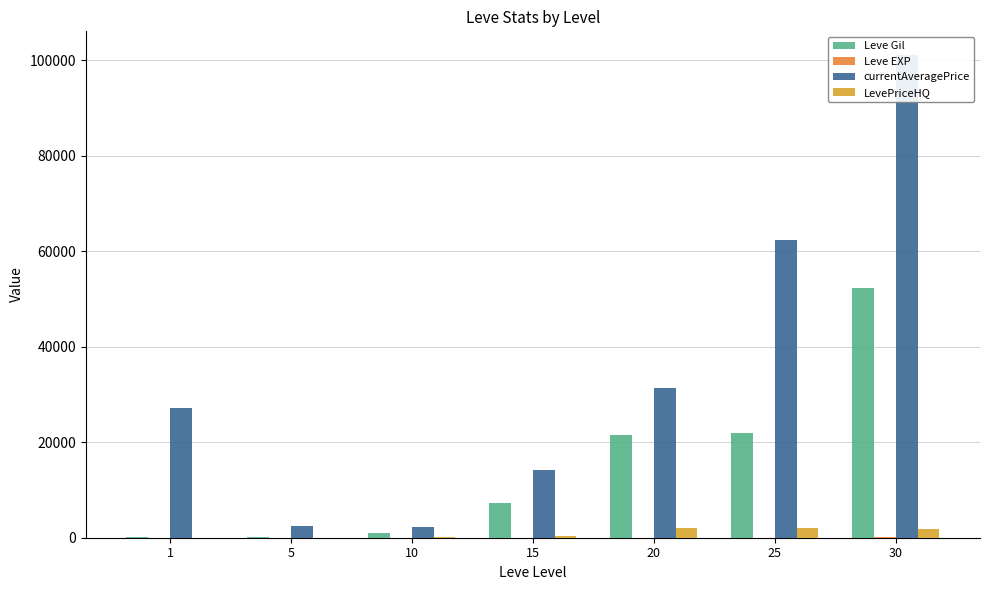

Reading left to right, extract all data points from this chart.

Leve Gil: 160	220	990	7170	21600	21830	52220
Leve EXP: 1	5	9	7	21	21	52
currentAveragePrice: 27128	2507	2342	14149	31260	62254	101000
LevePriceHQ: 0	0	209	274	2018	2000	1726